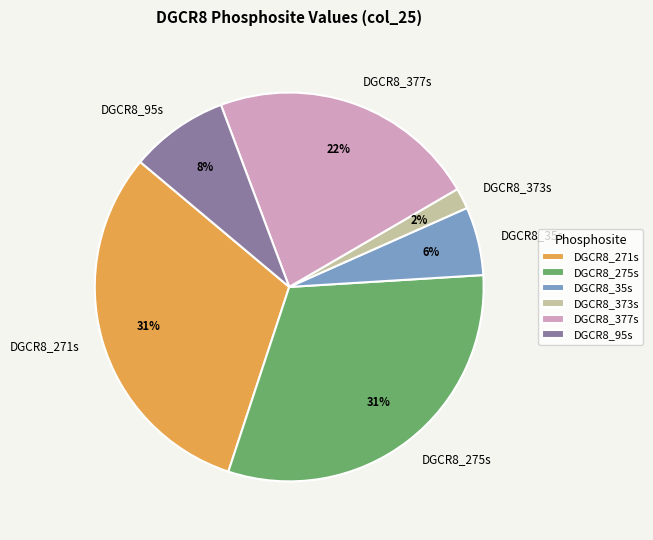

Is the sum of DGCR8_35s and DGCR8_377s greater than half?

No